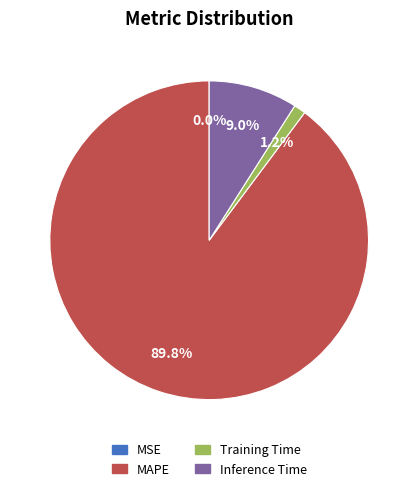

To the nearest percent, what is the difference between the largest and smallest slice percentages?

90%